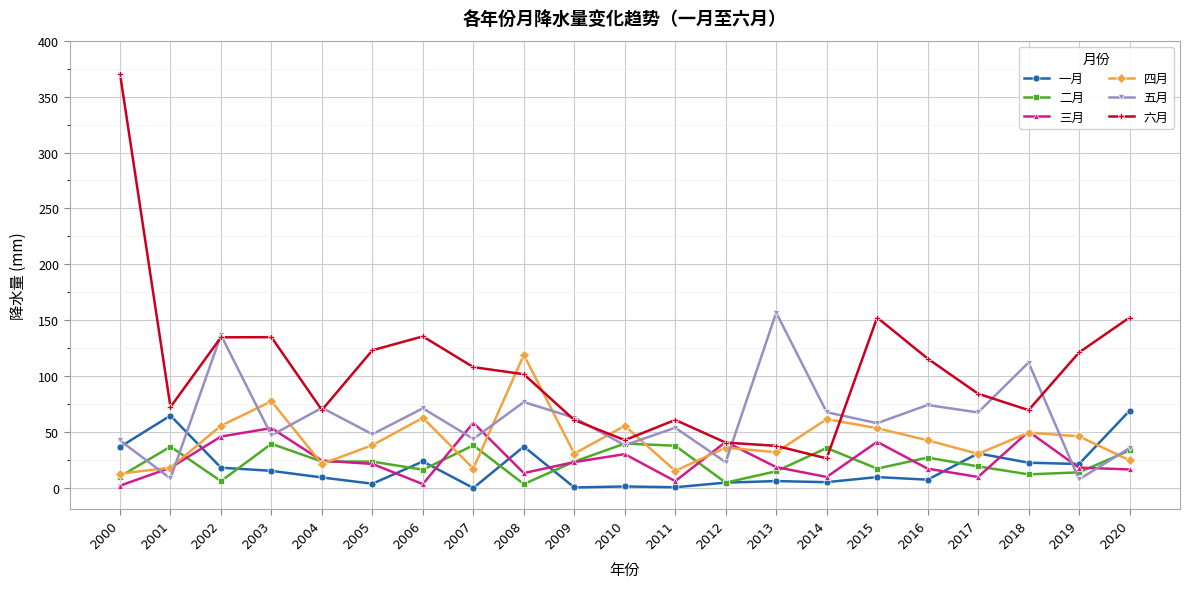

What are all the series names shown in the legend?

一月, 二月, 三月, 四月, 五月, 六月